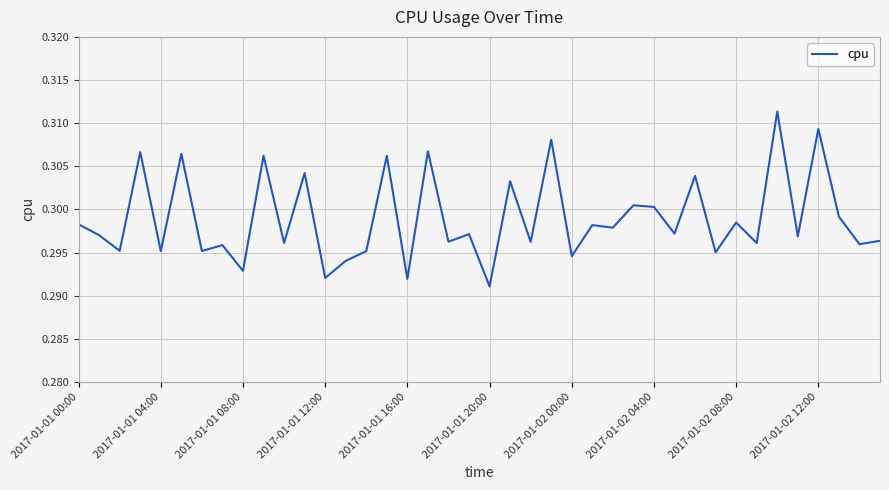

Reading right to left, transcribe all the data shown in this chart.

0.3	0.3	0.3	0.3	0.3	0.3	0.3	0.3	0.3	0.3	0.3	0.3	0.3	0.3	0.3	0.3	0.3	0.3	0.3	0.3	0.3	0.3	0.3	0.3	0.3	0.3	0.3	0.3	0.3	0.3	0.3	0.3	0.3	0.3	0.3	0.3	0.3	0.3	0.3	0.3